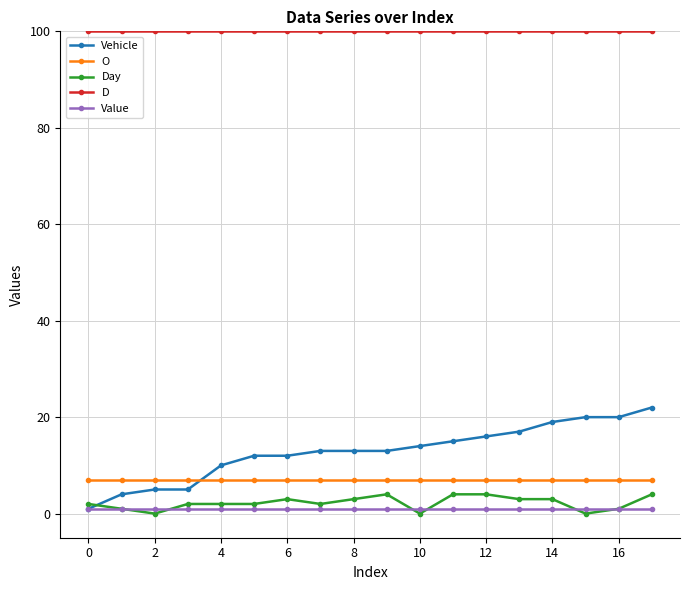

How many distinct data groups are displayed?

5